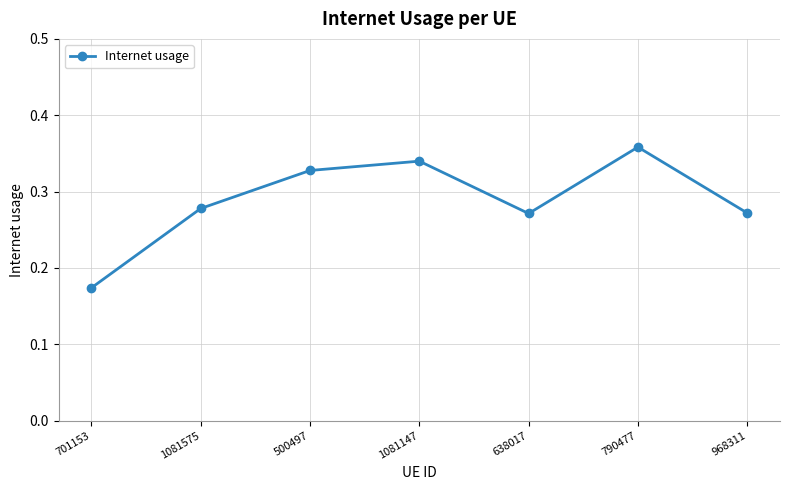

The chart shows a value of 0.6 at 1081147. True or false?

False